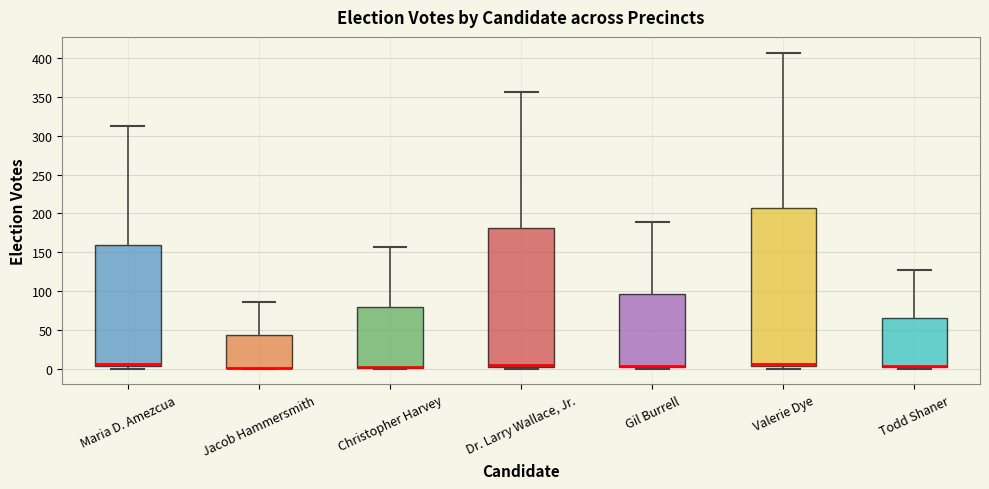

Reading left to right, read every box against the y-axis: the position of its median line, the range the box covers, and the ends of its whiskers. The values are not printed on the chart, so give them approximately, as read against the axis.

Maria D. Amezcua: median 5 (just above the box's lower edge), box 5 to 160, whiskers 0 to 315
Jacob Hammersmith: median 0 (drawn on the box's lower edge), box 0 to 45, whiskers 0 to 85
Christopher Harvey: median 0 (drawn on the box's lower edge), box 0 to 80, whiskers 0 to 155
Dr. Larry Wallace, Jr.: median 5 (just above the box's lower edge), box 5 to 180, whiskers 0 to 355
Gil Burrell: median 5 (drawn on the box's lower edge), box 0 to 95, whiskers 0 to 190
Valerie Dye: median 5 (just above the box's lower edge), box 5 to 205, whiskers 0 to 405
Todd Shaner: median 5 (drawn on the box's lower edge), box 0 to 65, whiskers 0 to 125